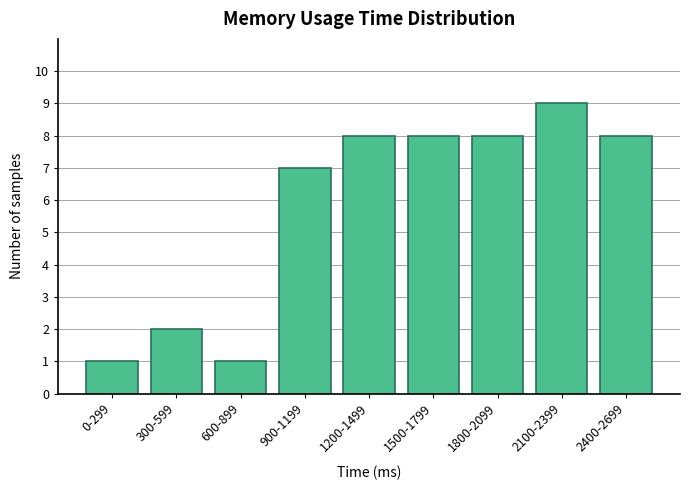

Reading left to right, list all the values displayed in this chart.

1	2	1	7	8	8	8	9	8